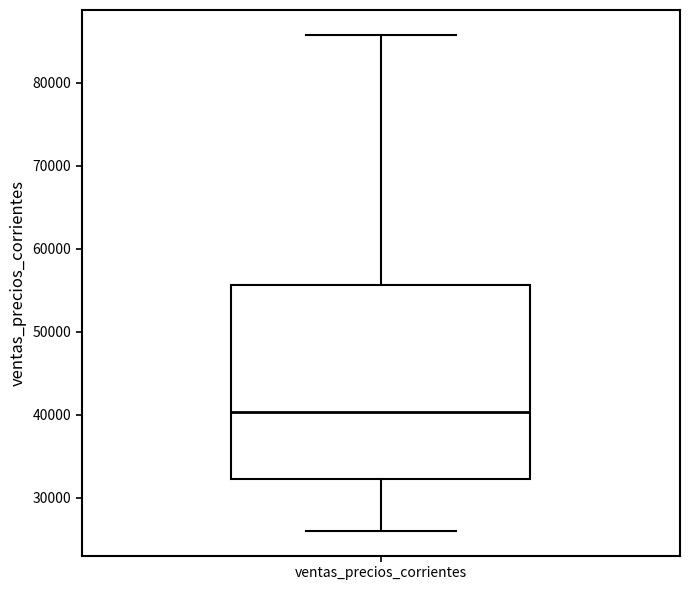

Transcribe this box plot: give where the median line is, the range the box spans, and where the two whiskers end, as read against the y-axis. The values are not printed on the chart, so give them approximately, as read against the axis.

median 40000, box 32000 to 56000, whiskers 26000 to 86000